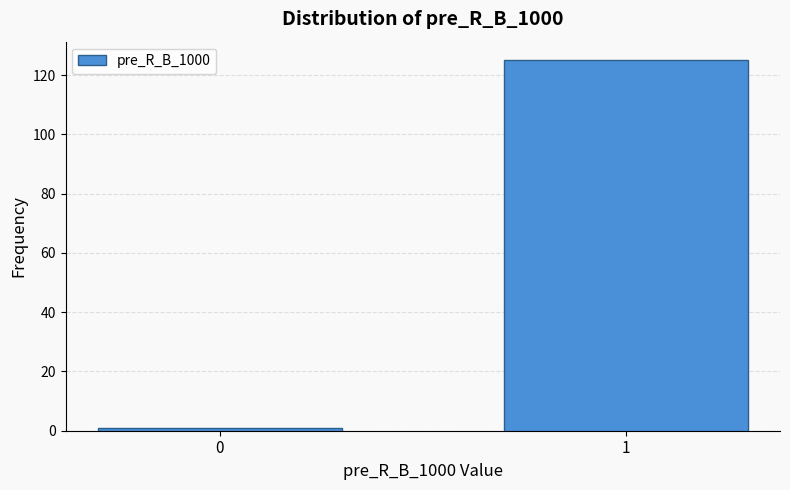

Reading left to right, extract all data points from this chart.

0=1	1=125